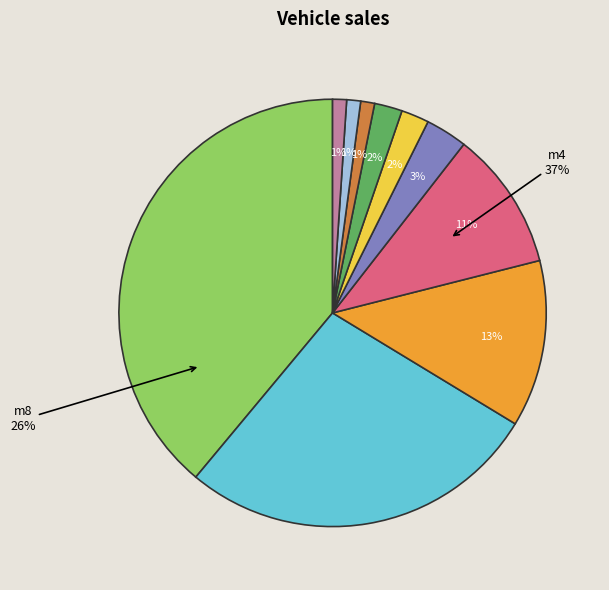

What is the change in value from m8 to f7?

-0.2